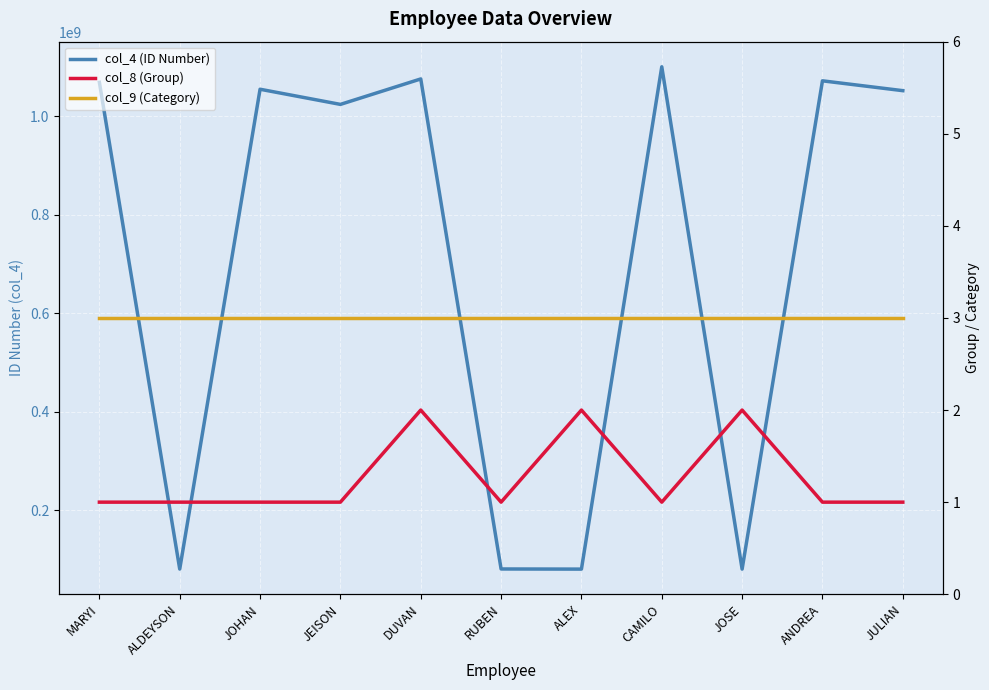

What is the difference between the second highest and second lowest values in the col_8 (Group) series?

1